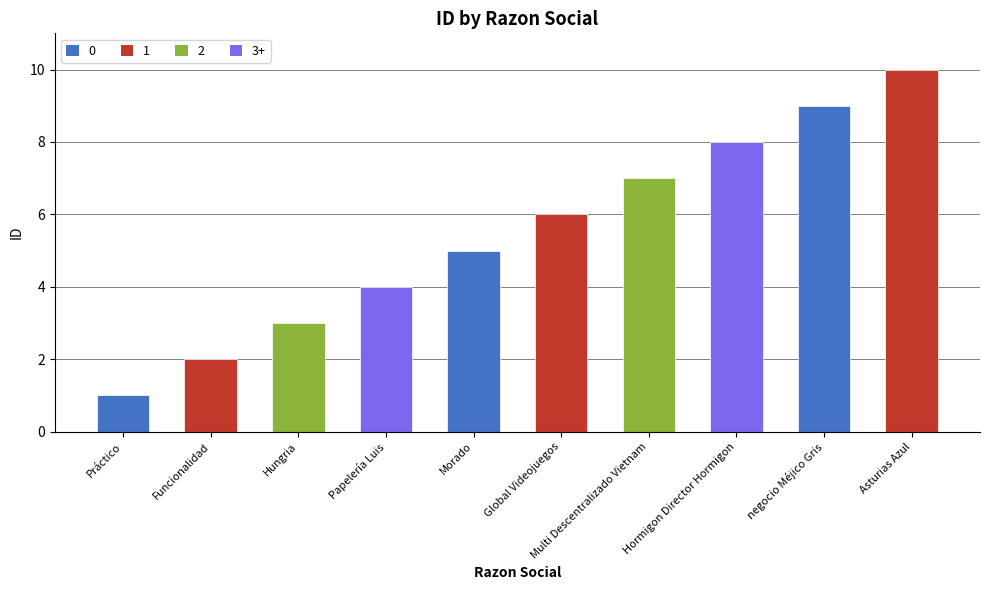

How many values are between 3 and 8?

6